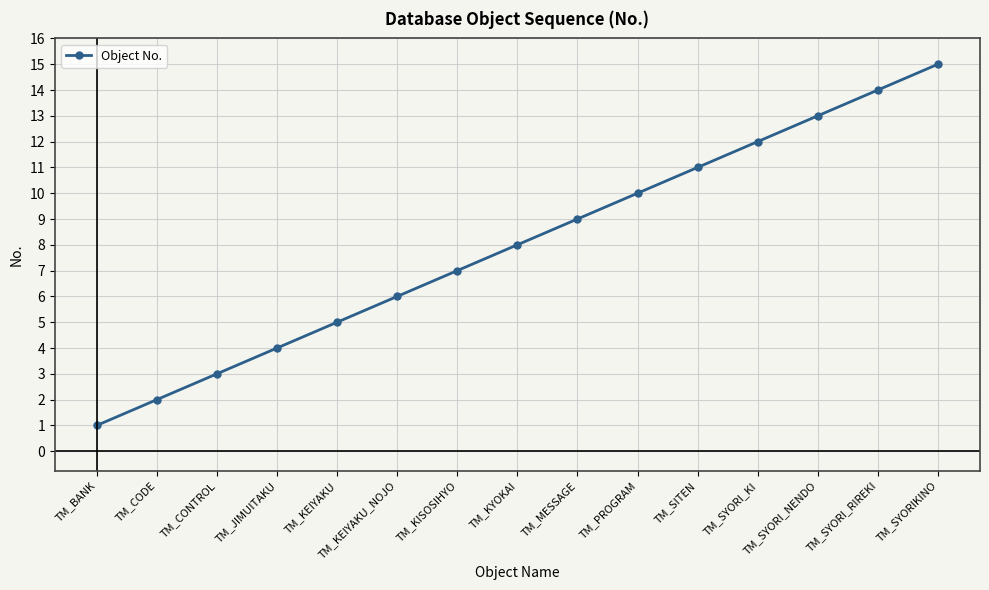

What is the label of the 15th point from the left?

TM_SYORIKINO